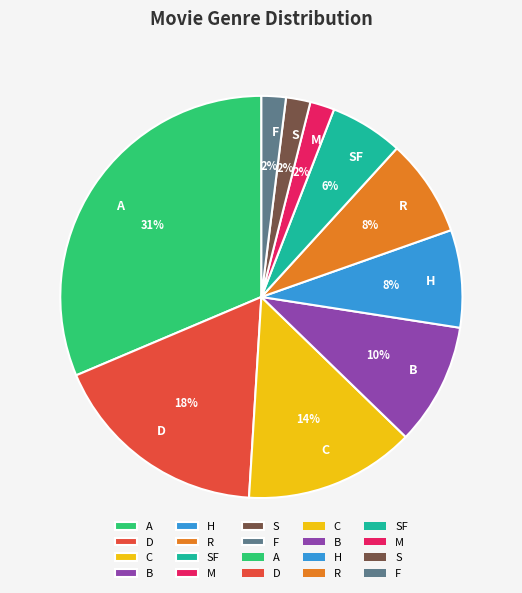

Is there any slice that represents more than half of the pie?

No